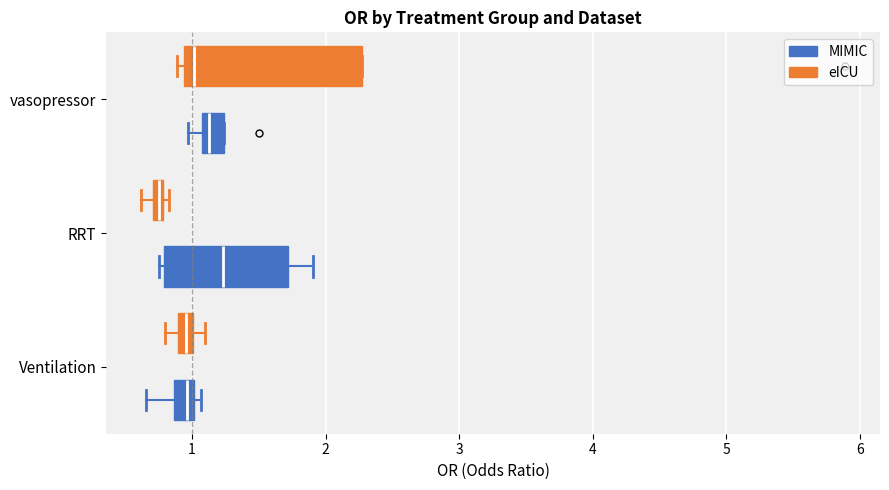

Which box has the furthest to the right median line?

RRT (MIMIC)